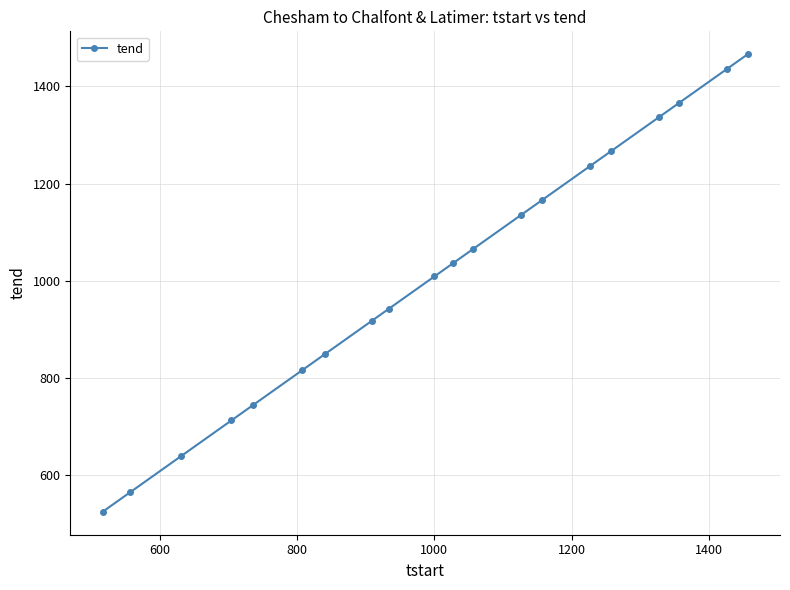

What is the greatest value displayed?

1466